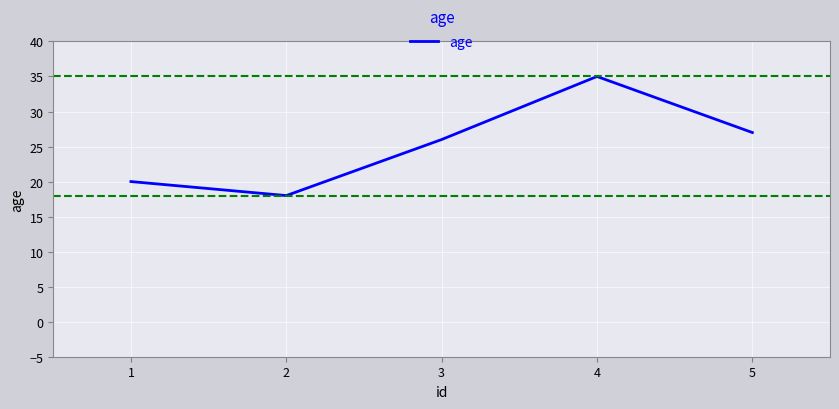

Which label corresponds to the smallest value in the chart?

2